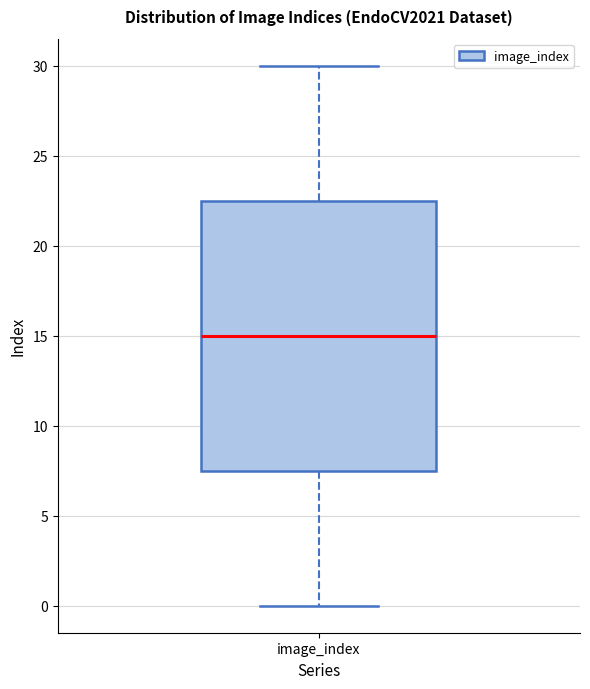

Where does the upper whisker of the box for image_index end on the y-axis? The values are not printed on the chart, so give them approximately, as read against the axis.

30.0